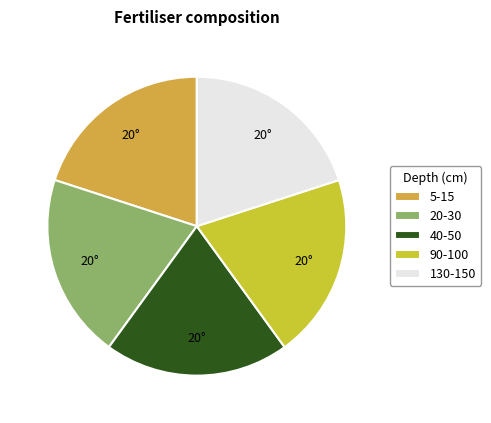

Which category has the smallest portion of the pie?

5-15